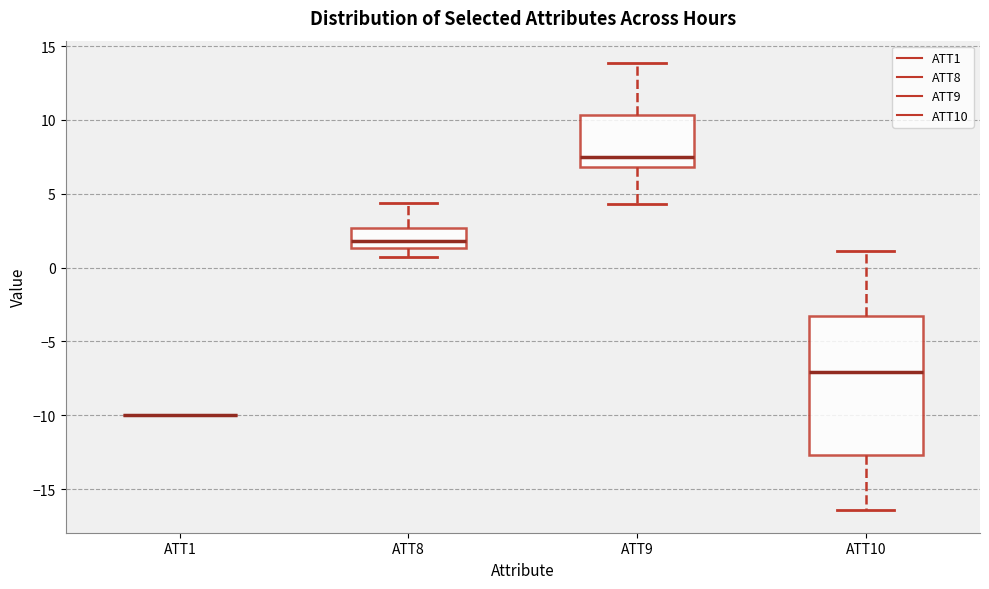

Where is the lower edge of the box for ATT10 on the y-axis? The values are not printed on the chart, so give them approximately, as read against the axis.

-12.5